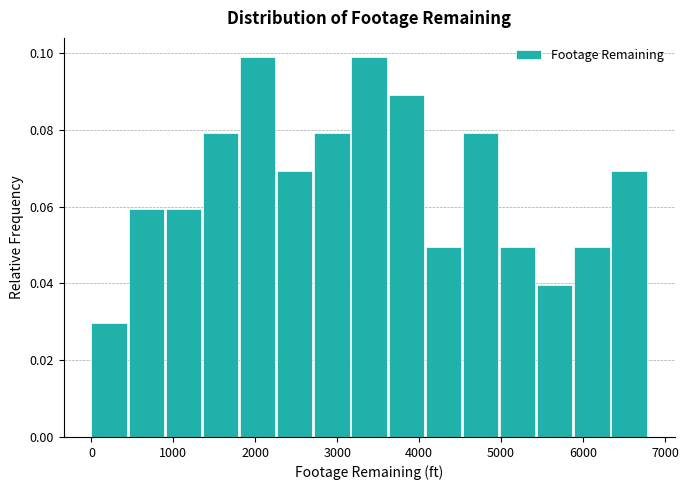

How tall is the bar that spans 3600 to 4100 on the x-axis? Neither the bar edges nor the heights are printed on the chart, so give them approximately, as read against the axes.

0.09